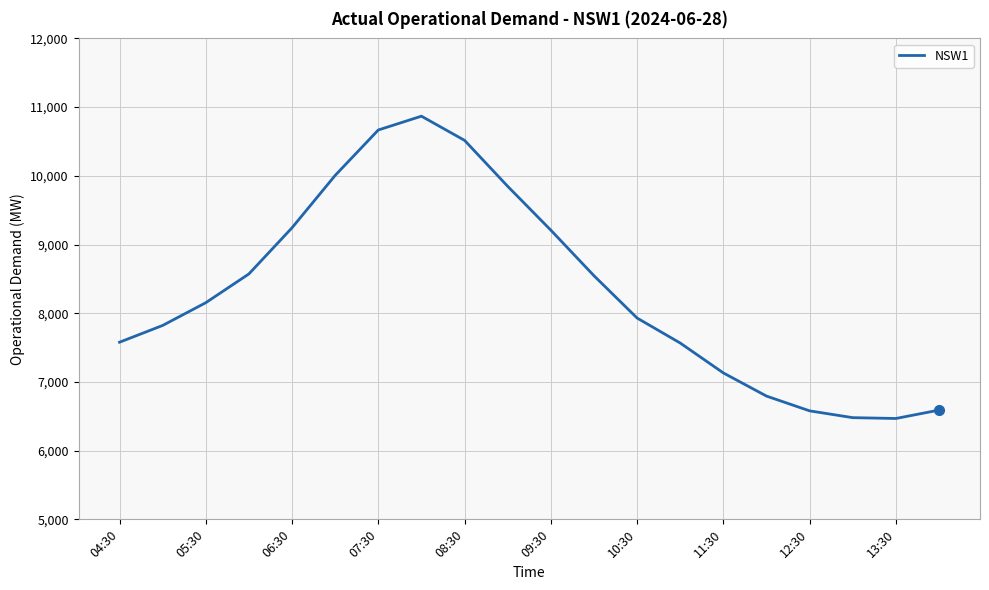

Does the chart have visible grid lines?

Yes